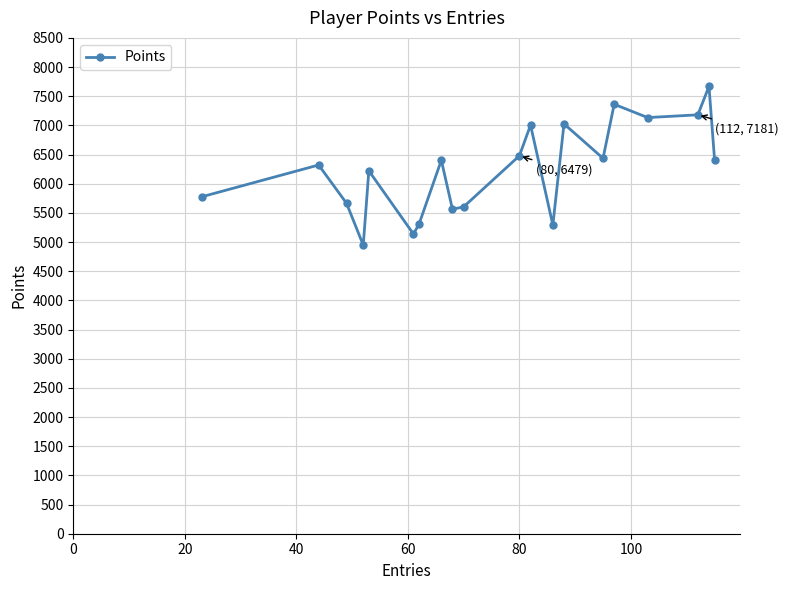

What is the maximum value shown in the chart?

7669